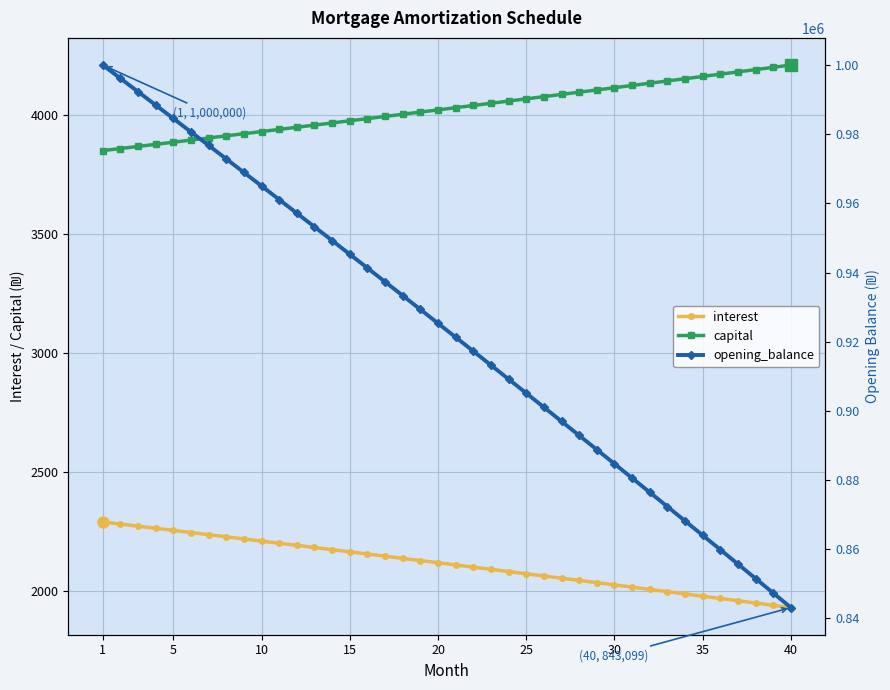

What is the maximum value shown in the chart?

1000000.0